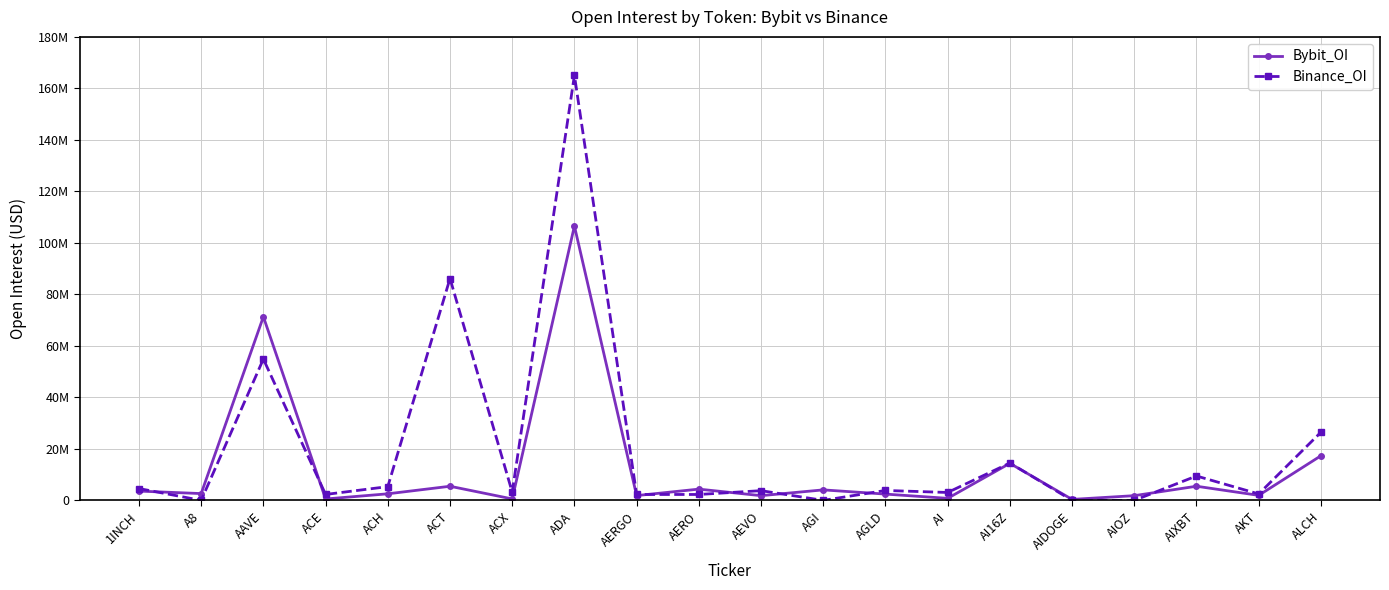

What are all the series names shown in the legend?

Bybit_OI, Binance_OI